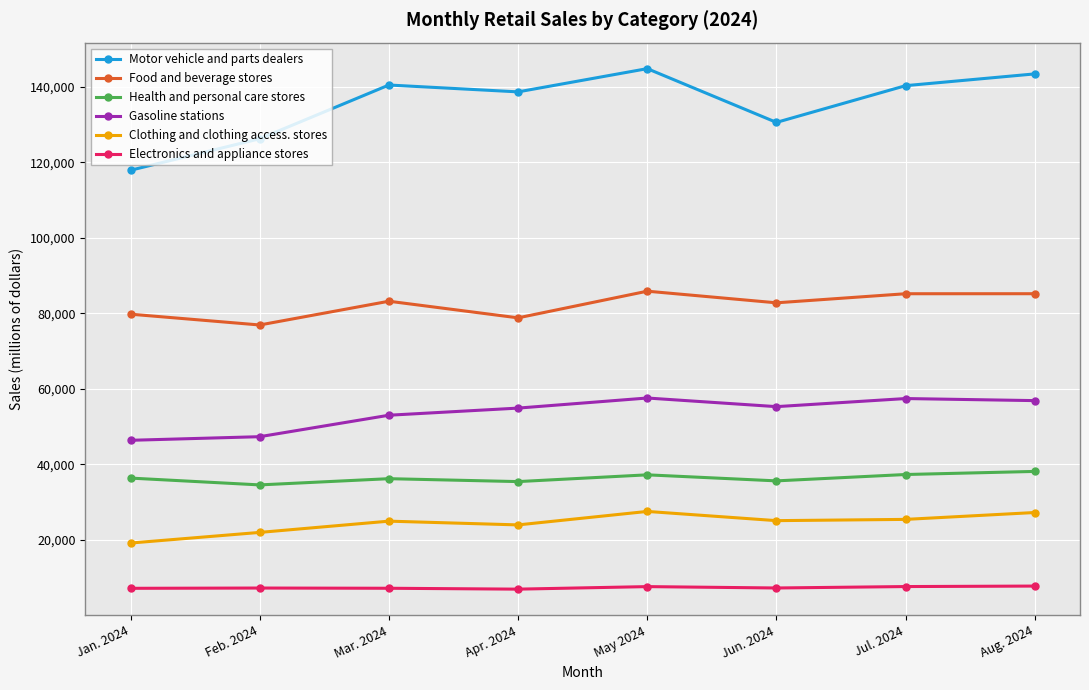

Where does the Electronics and appliance stores series first go above 7281?

May 2024